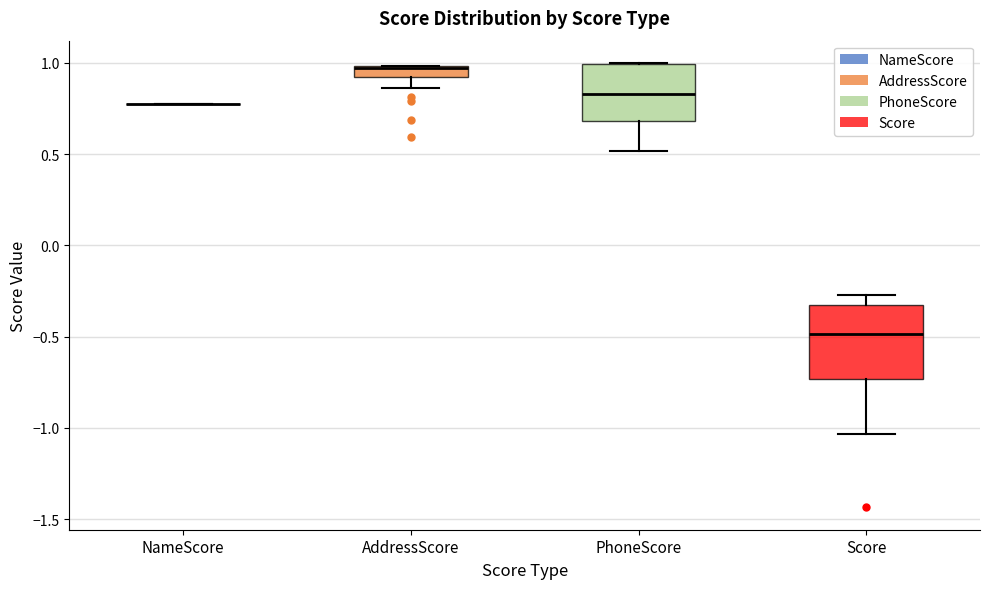

Comparing the boxes themselves (not the whiskers), which one is the tallest?

Score